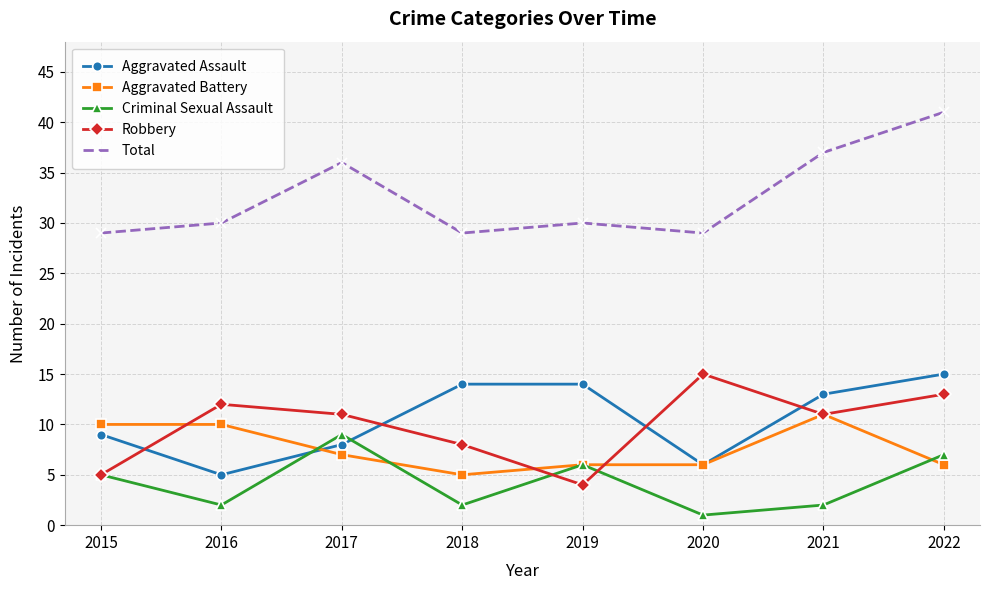

Where is the first local minimum for Aggravated Battery?

2018